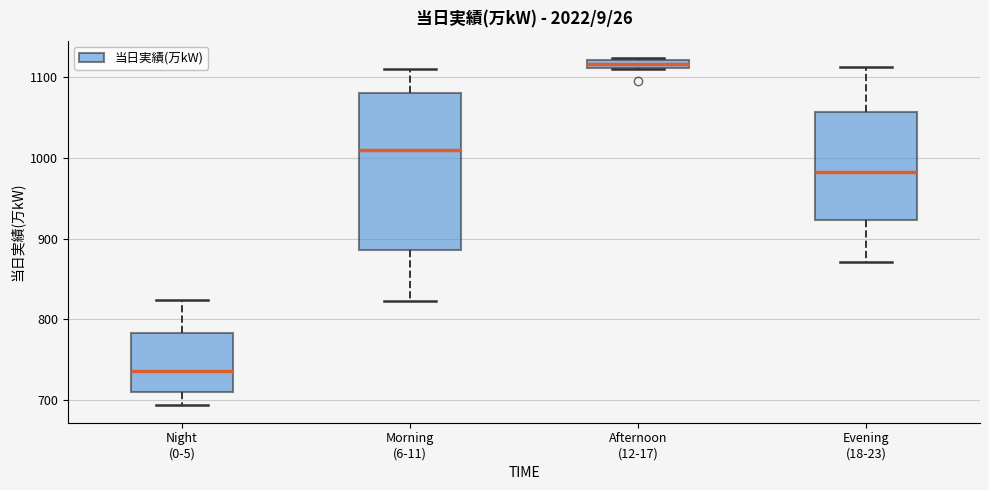

Where is the lower edge of the box for Evening (18-23) on the y-axis? The values are not printed on the chart, so give them approximately, as read against the axis.

920